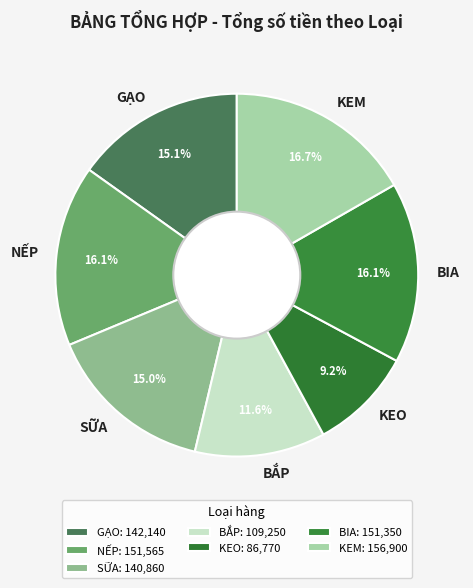

To the nearest percent, what is the combined percentage of BIA and SỮA?

31%